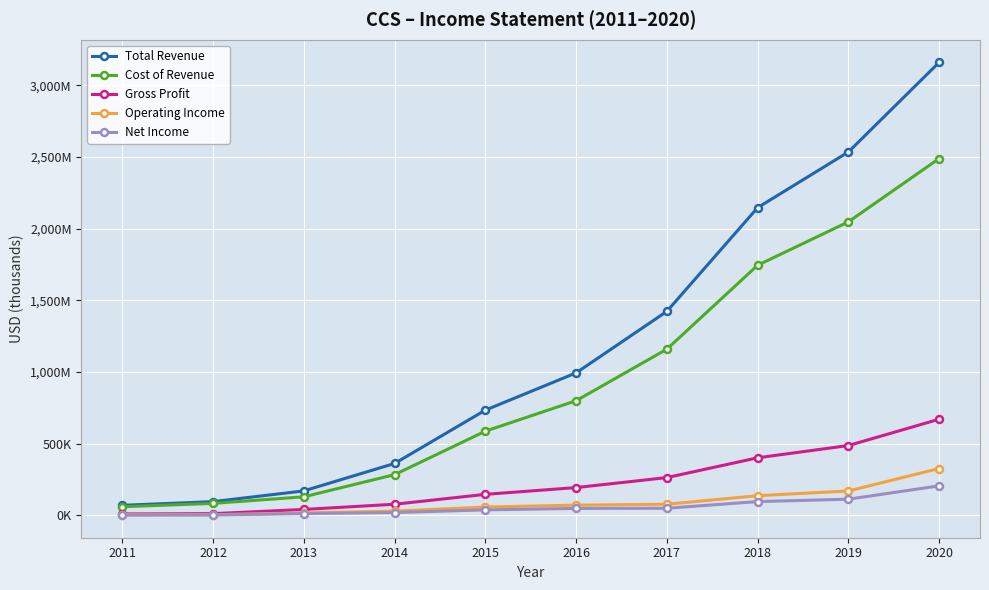

Where does the Cost of Revenue series first go above 800300?

2017